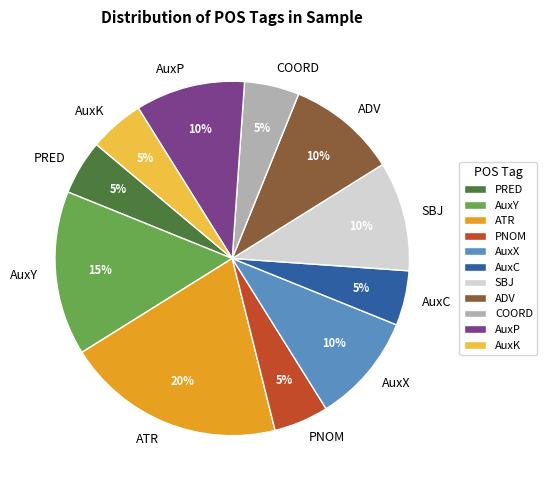

Count the number of slices in the pie.

11